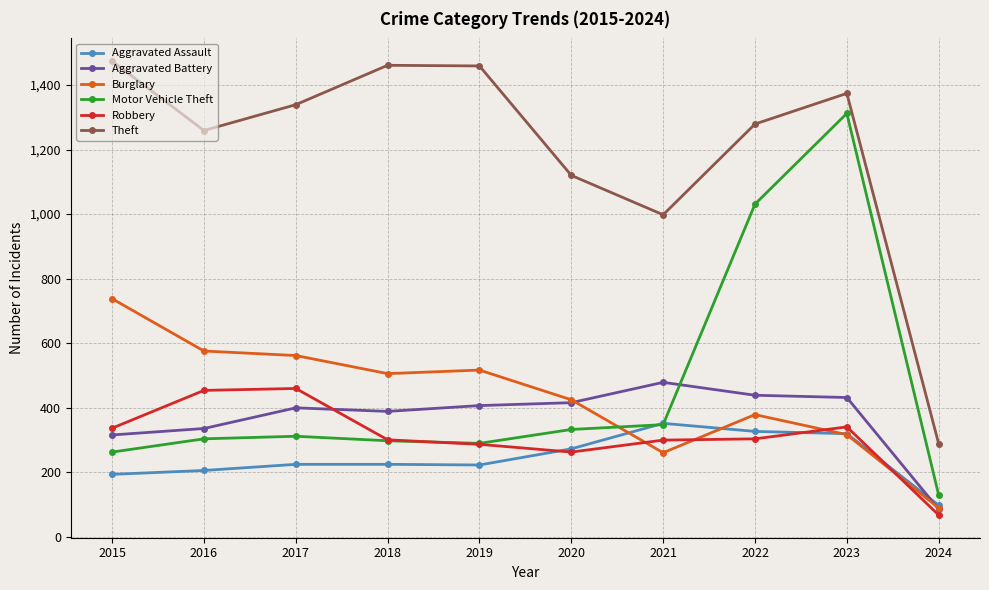

True or false: Motor Vehicle Theft and Theft cross at least once.

False